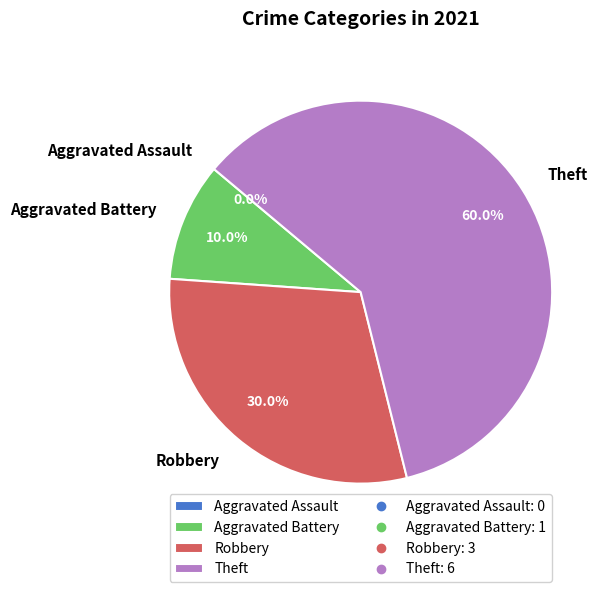

Count the number of slices in the pie.

4